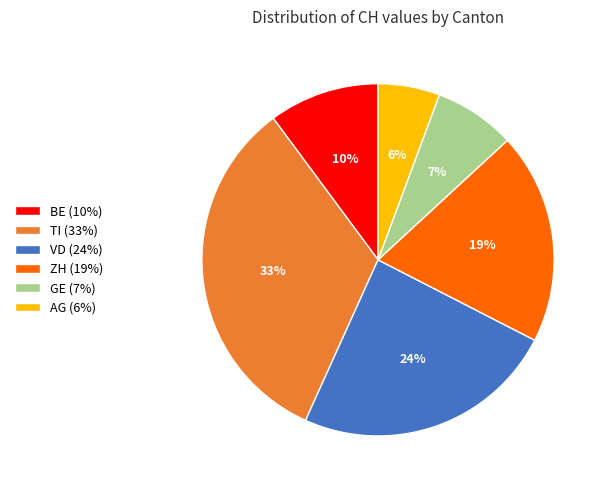

Does GE (7%) account for over 50% of the chart?

No